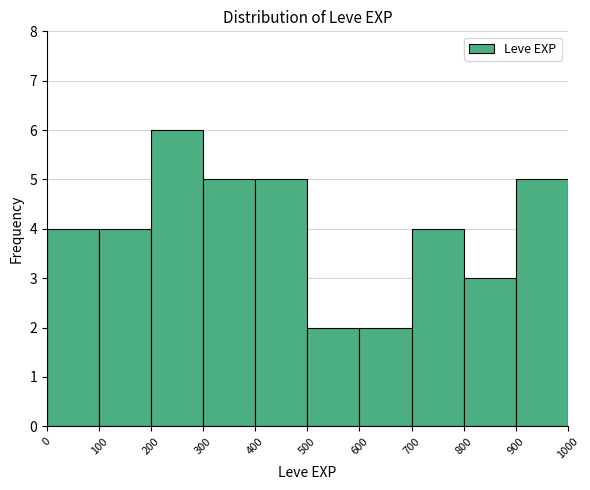

Over which range of the x-axis is the bar tallest?

200 to 300